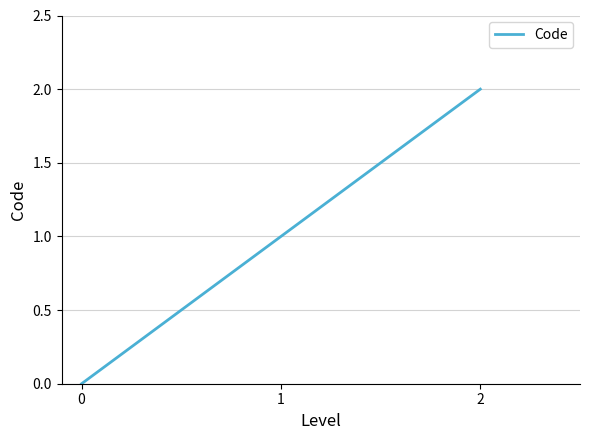

The chart shows a value of 2 at 2. True or false?

True